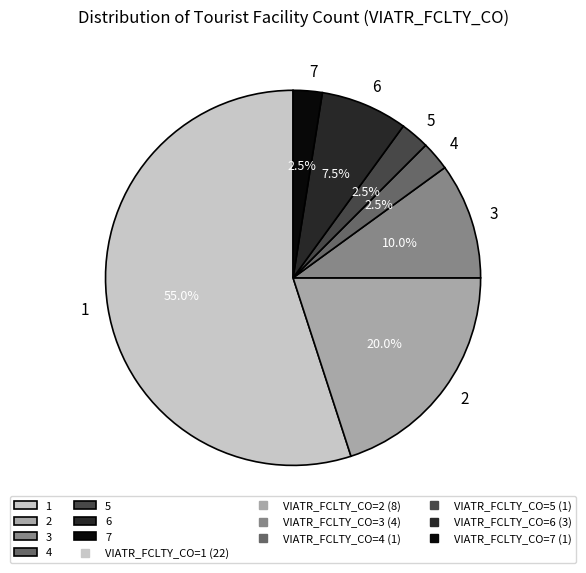

How much of the chart is everything except 5?

97.5%